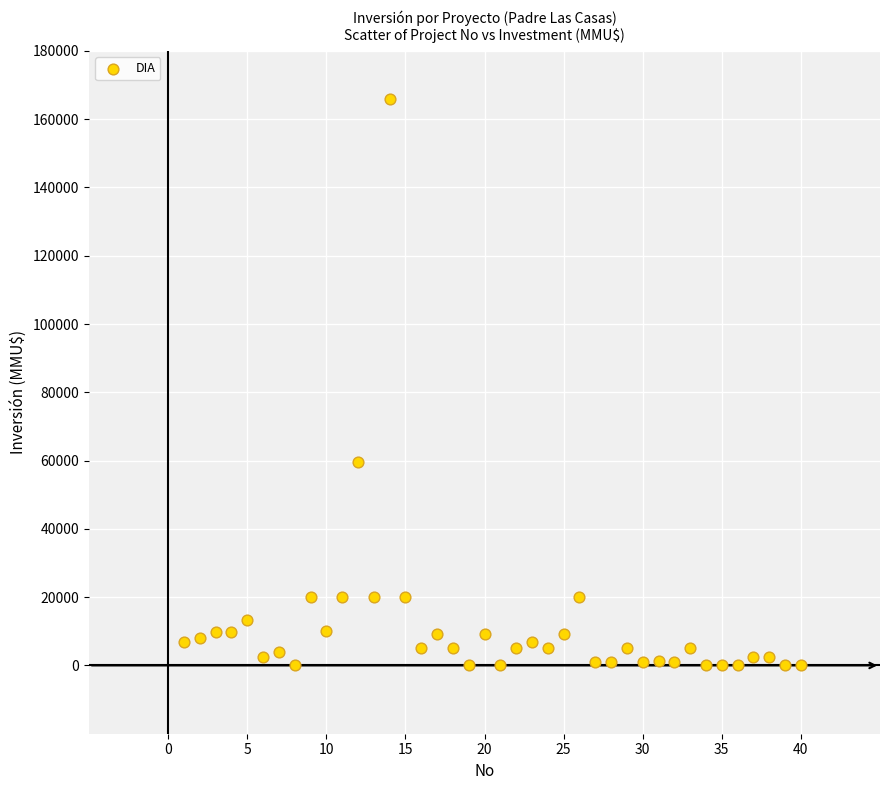

What is the range of X values (max minus min)?

39